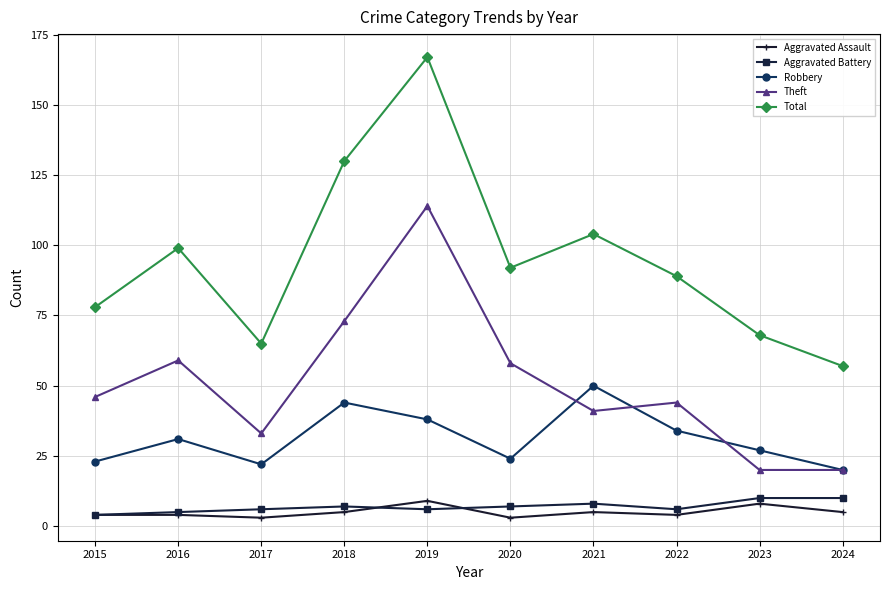

Which series has the largest total across all categories?

Total